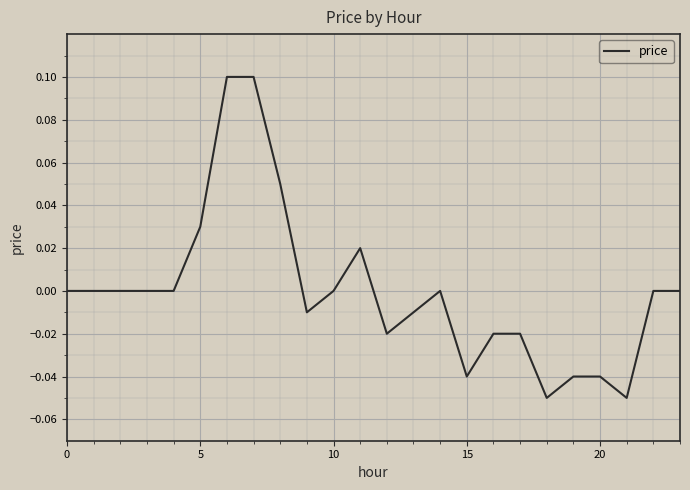

True or false: the data shows 0.0 at 0.

True